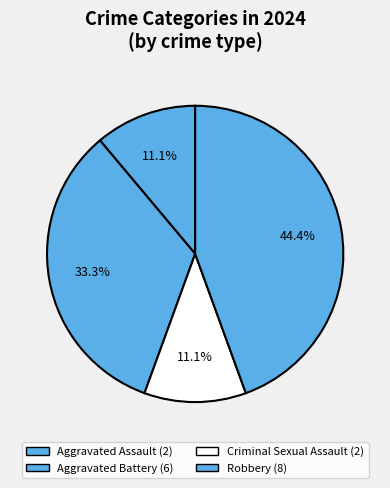

Does Robbery account for over 50% of the chart?

No